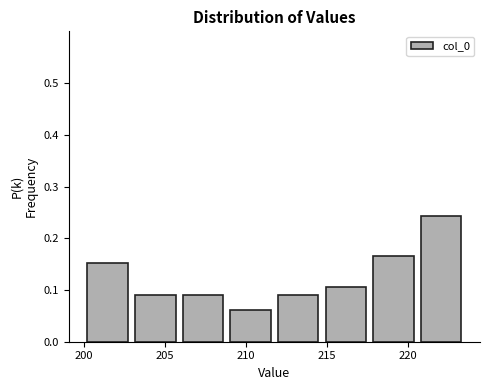

What is the height of the bar covering 200.0 to 203.0 on the x-axis? Neither the bar edges nor the heights are printed on the chart, so give them approximately, as read against the axes.

0.15